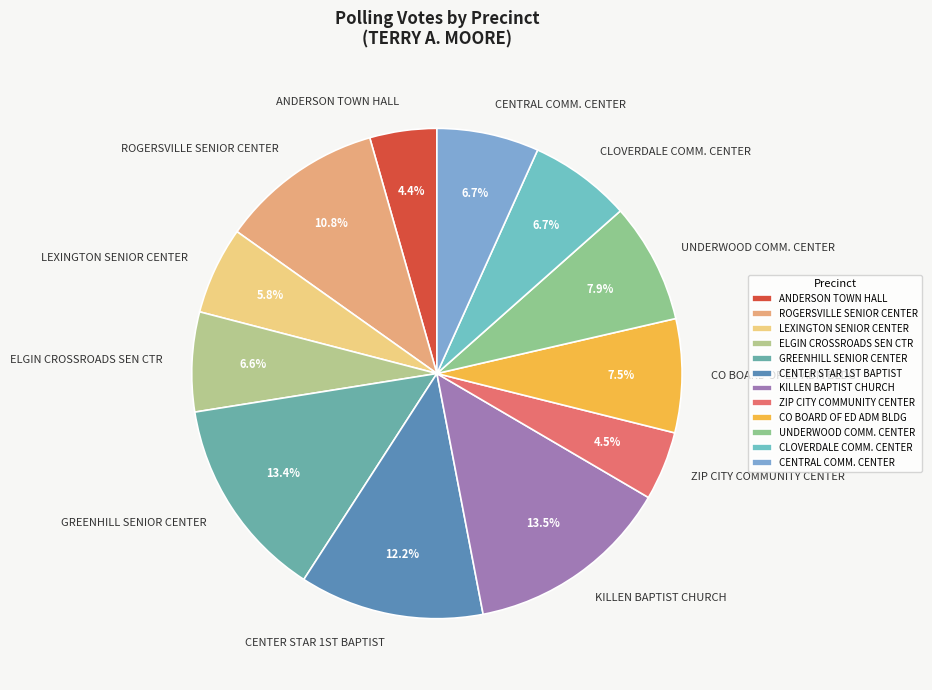

Is there any slice that represents more than half of the pie?

No